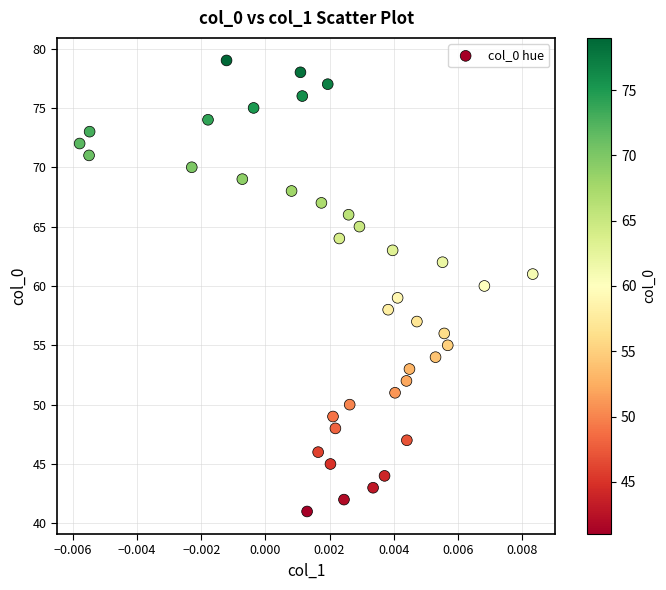

What is the range of Y values (max minus min)?

38